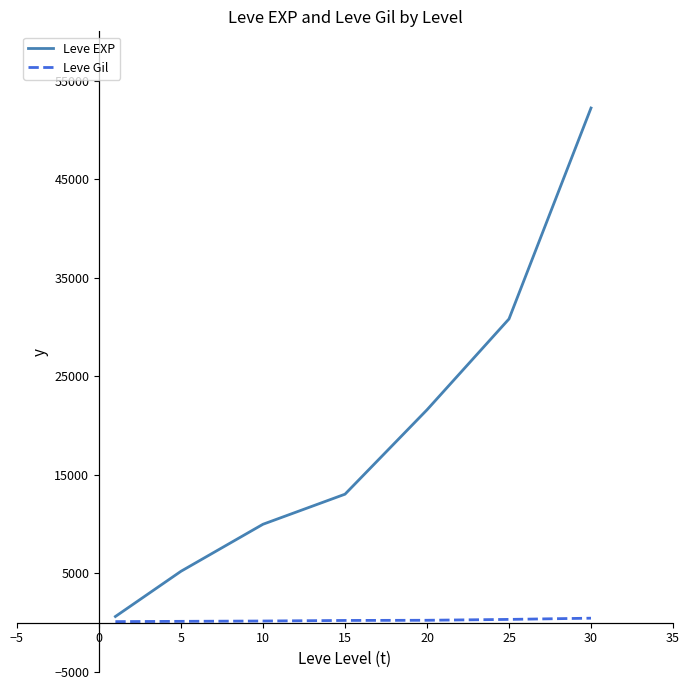

What is the greatest value displayed?

52220